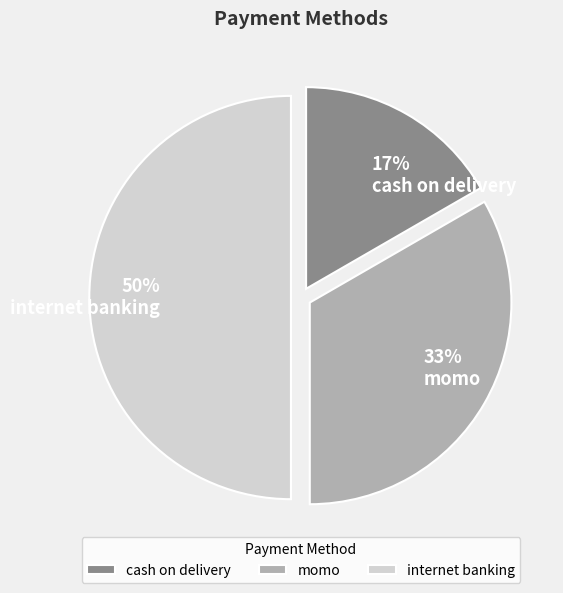

The internet banking slice represents 50% of the pie. True or false?

True